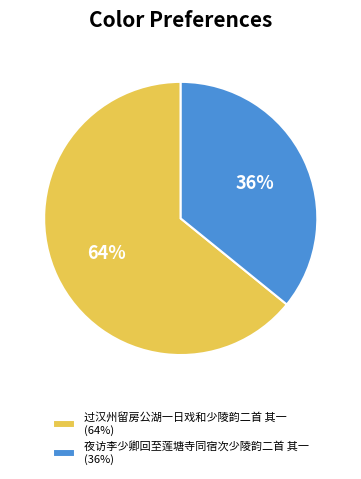

What is the largest slice in the pie chart?

过汉州留房公湖一日戏和少陵韵二首 其一